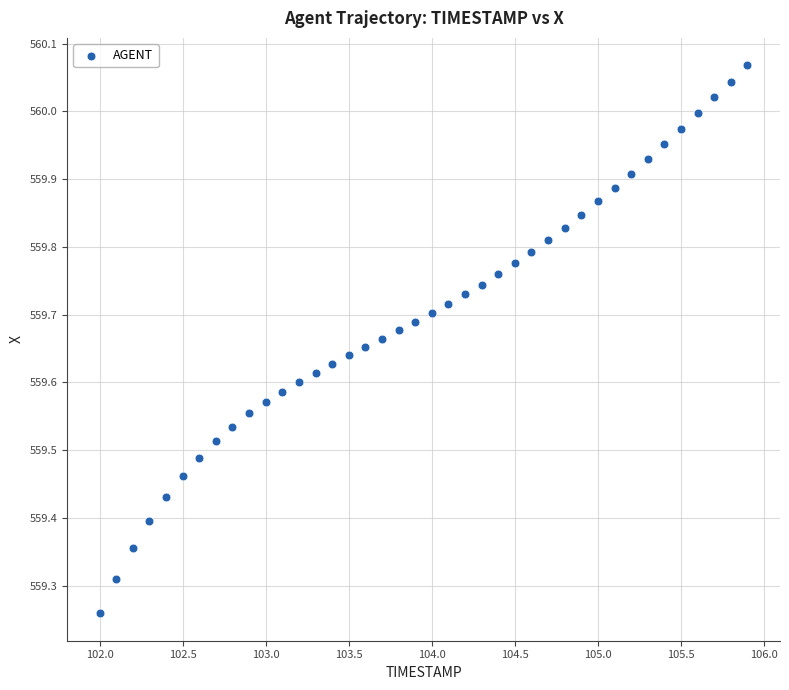

What is the range of Y values (max minus min)?

0.8